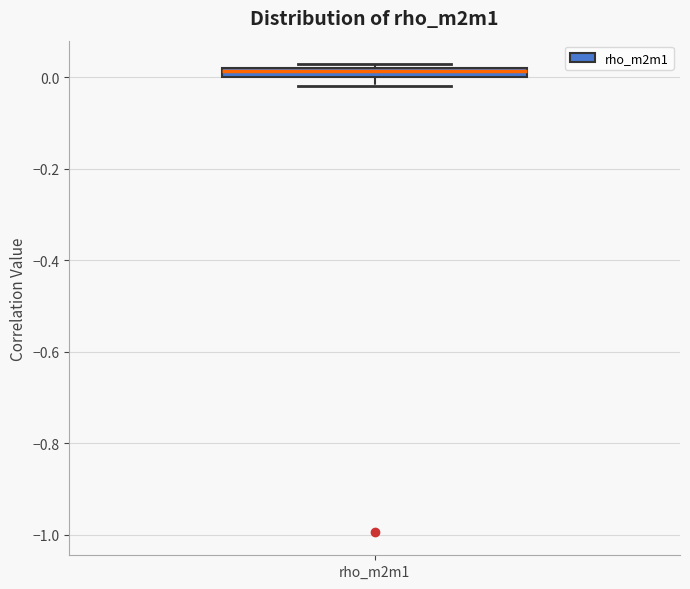

Where is the lower edge of the box for rho_m2m1 on the y-axis? The values are not printed on the chart, so give them approximately, as read against the axis.

0.00